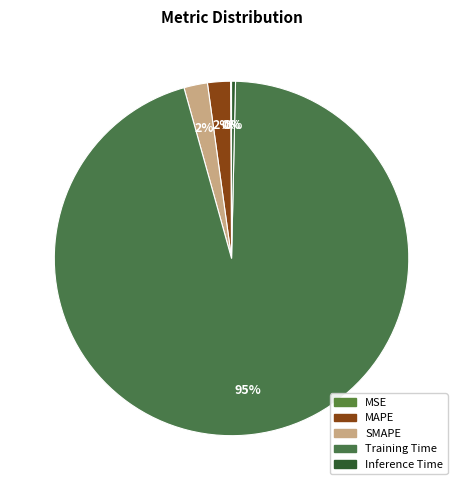

How many slices are in this pie chart?

5